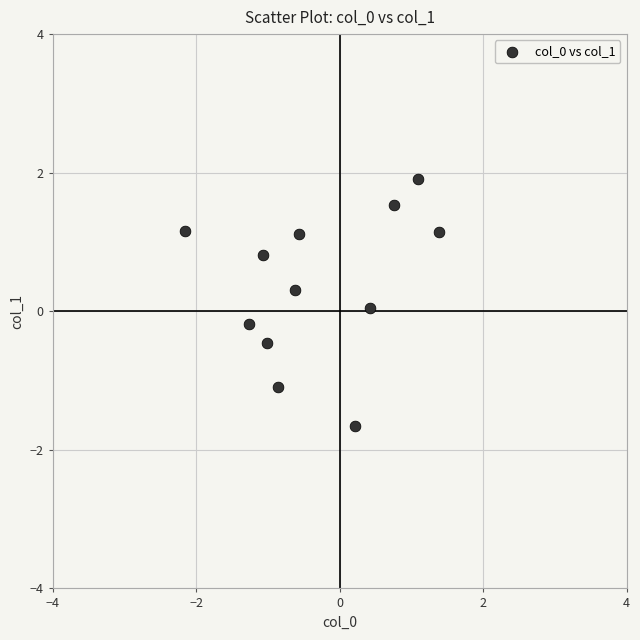

What is the average X value?

-0.3